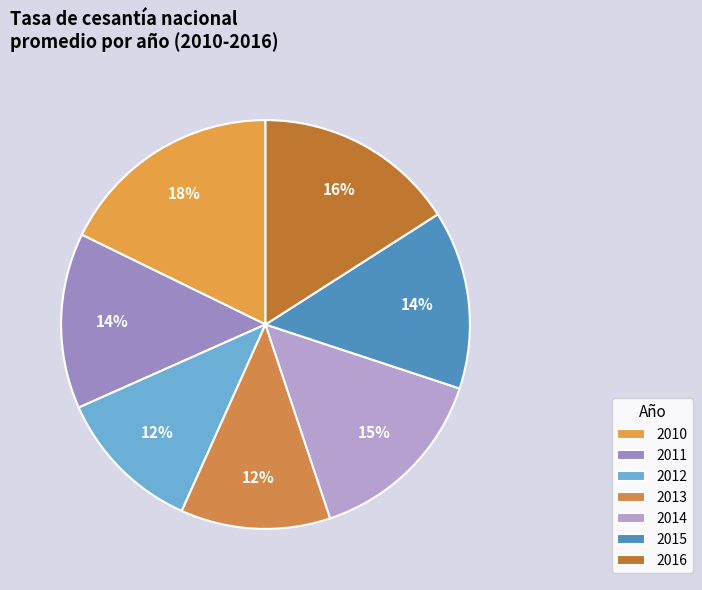

What is the largest slice in the pie chart?

2010